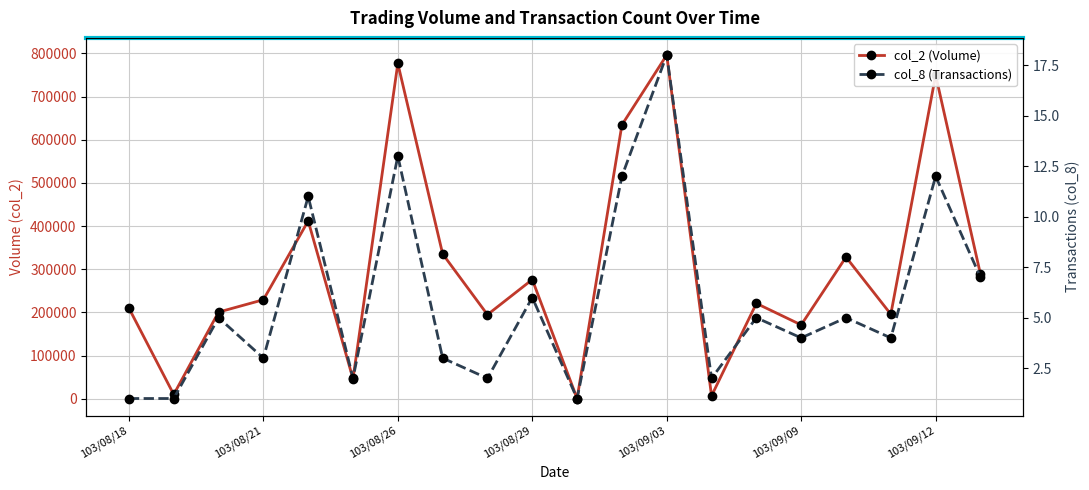

What position from the right is 8?

12